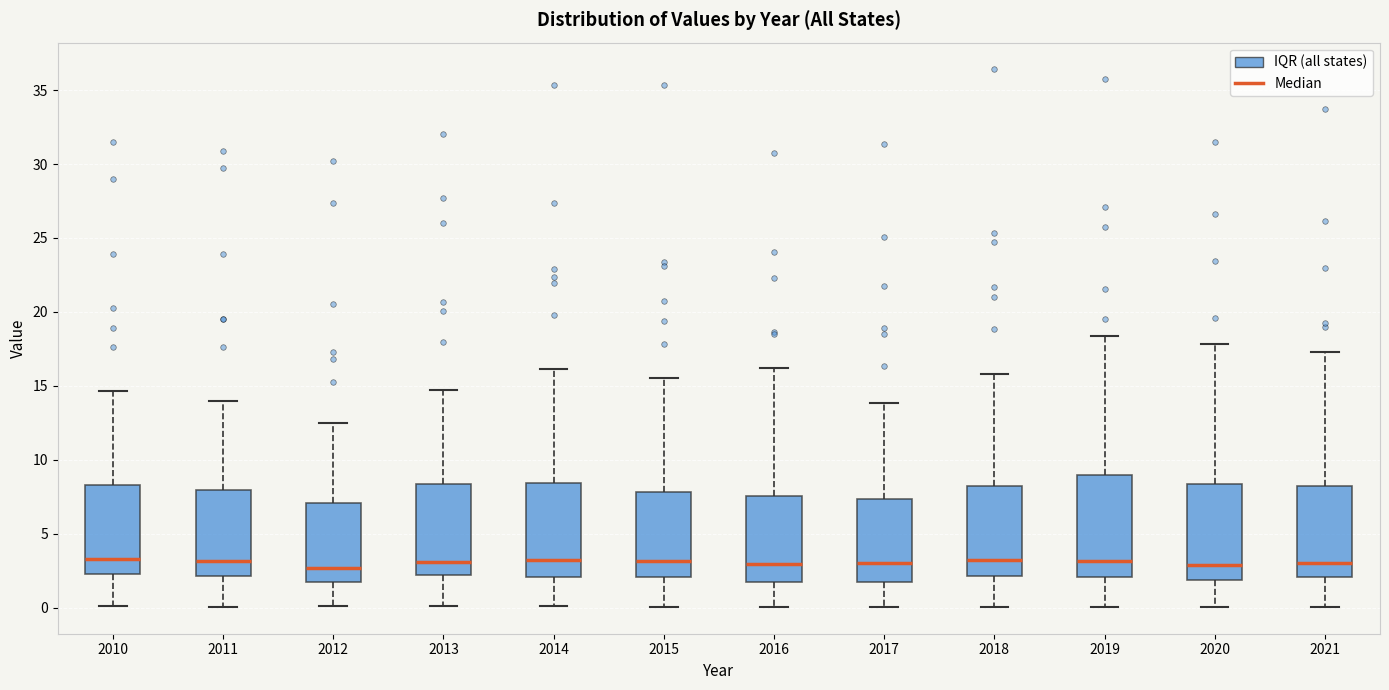

Reading left to right, read every box against the y-axis: the position of its median line, the range the box covers, and the ends of its whiskers. The values are not printed on the chart, so give them approximately, as read against the axis.

2010: median 3.5, box 2.5 to 8.5, whiskers 0.0 to 14.5
2011: median 3.0, box 2.0 to 8.0, whiskers 0.0 to 14.0
2012: median 2.5, box 2.0 to 7.0, whiskers 0.0 to 12.5
2013: median 3.0, box 2.0 to 8.5, whiskers 0.0 to 14.5
2014: median 3.0, box 2.0 to 8.5, whiskers 0.0 to 16.0
2015: median 3.0, box 2.0 to 8.0, whiskers 0.0 to 15.5
2016: median 3.0, box 2.0 to 7.5, whiskers 0.0 to 16.0
2017: median 3.0, box 1.5 to 7.5, whiskers 0.0 to 14.0
2018: median 3.0, box 2.0 to 8.0, whiskers 0.0 to 16.0
2019: median 3.0, box 2.0 to 9.0, whiskers 0.0 to 18.5
2020: median 3.0, box 2.0 to 8.5, whiskers 0.0 to 18.0
2021: median 3.0, box 2.0 to 8.0, whiskers 0.0 to 17.5